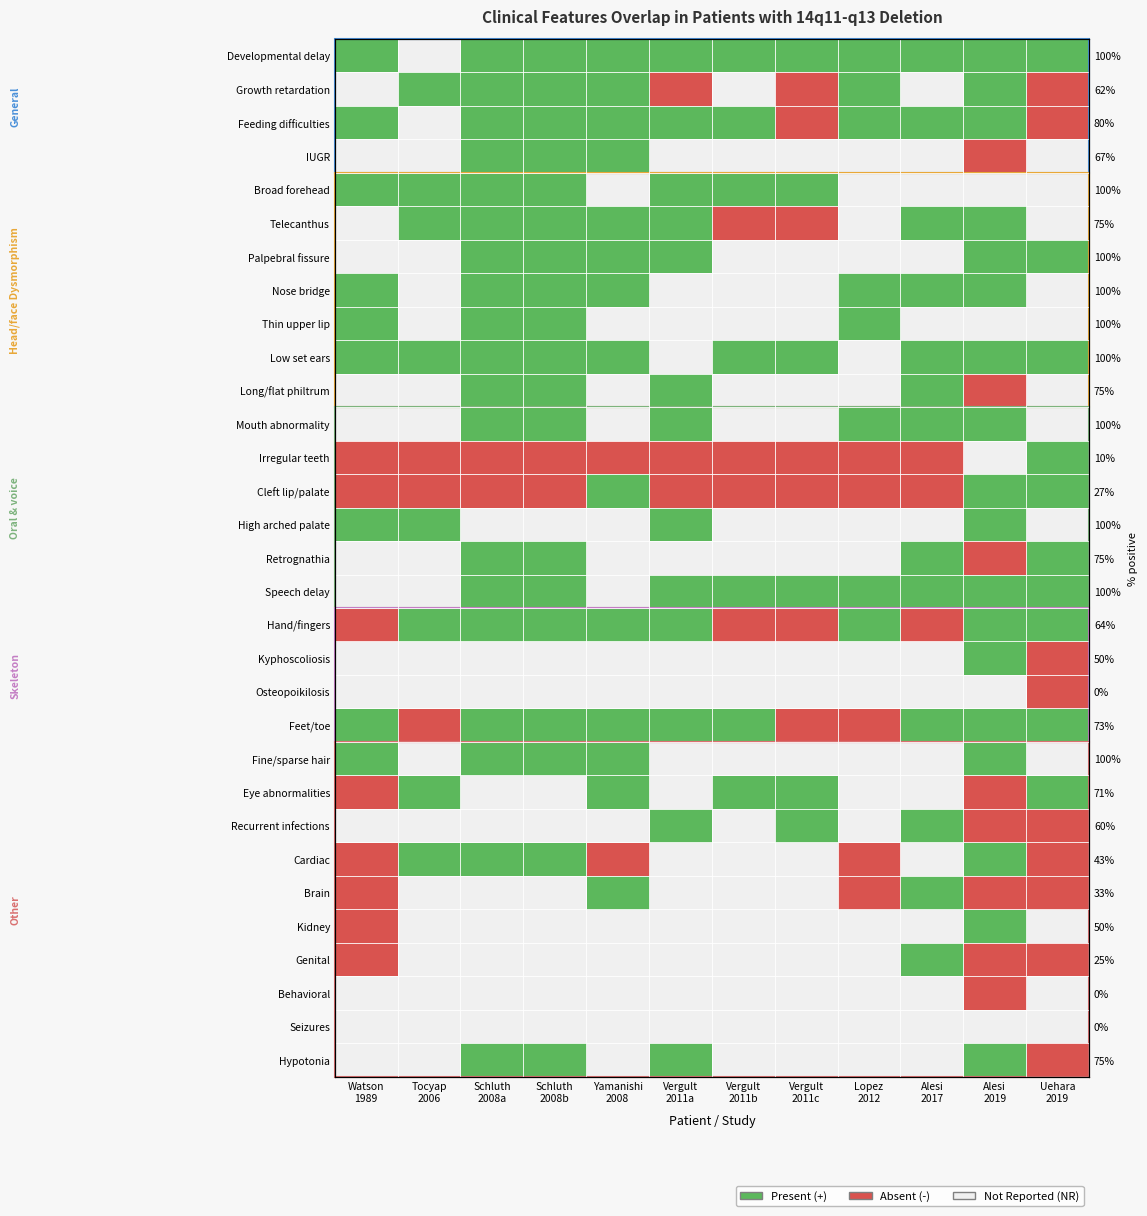

What is the spread (max minus min) of values at Yamanishi
2008?

2